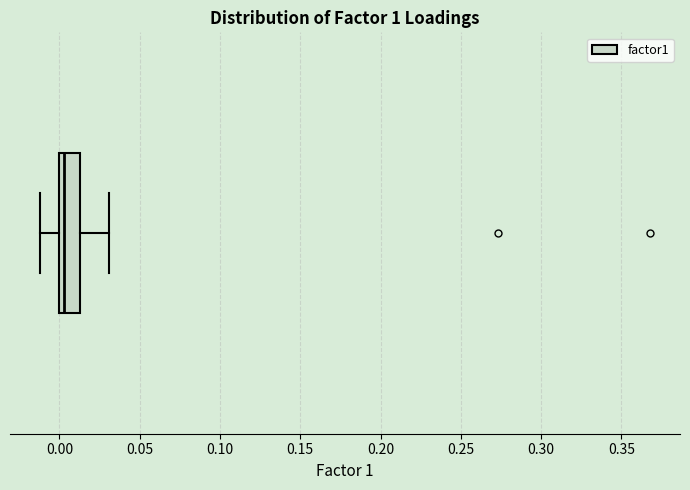

Read this box plot against the x-axis: the position of the median line, the range covered by the box, and the ends of both whiskers. The values are not printed on the chart, so give them approximately, as read against the axis.

median 0.005, box 0.000 to 0.015, whiskers -0.010 to 0.030